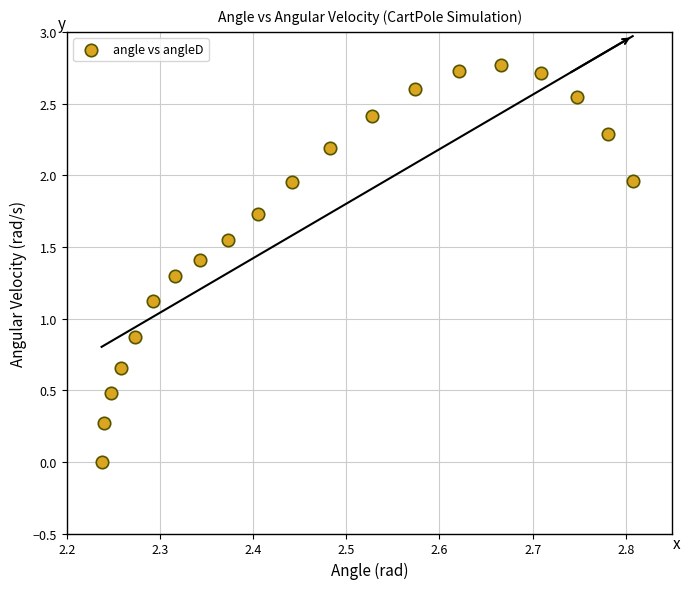

What is the range of X values (max minus min)?

0.6